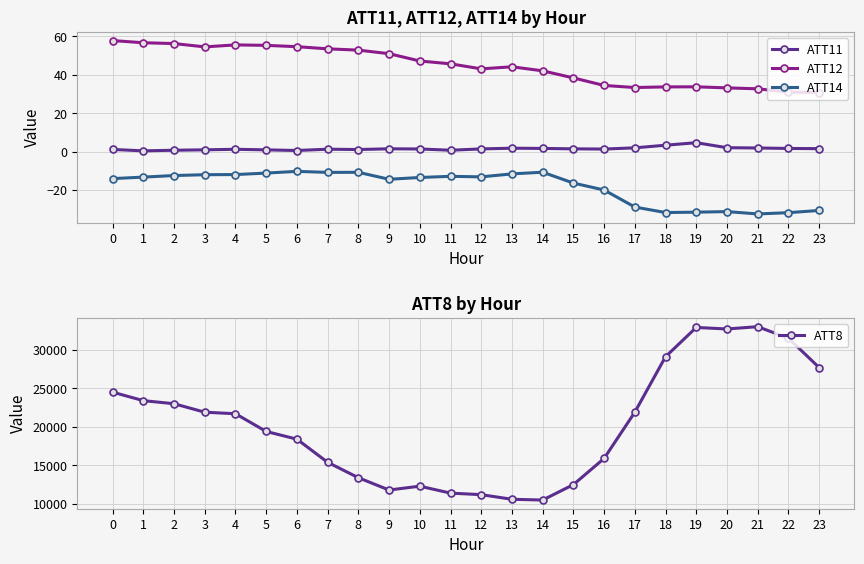

Which category has the highest value in the ATT14 series?

6